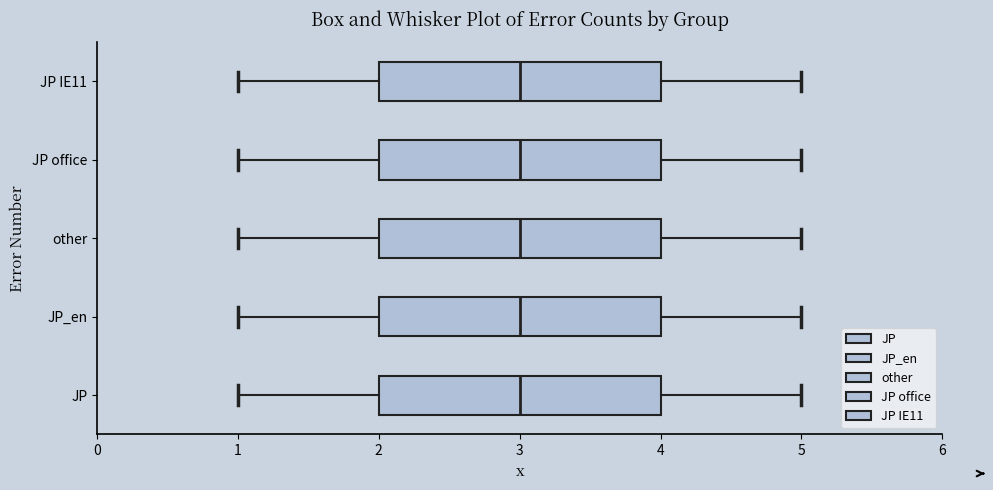

Where is the right edge of the box for other on the x-axis? The values are not printed on the chart, so give them approximately, as read against the axis.

4